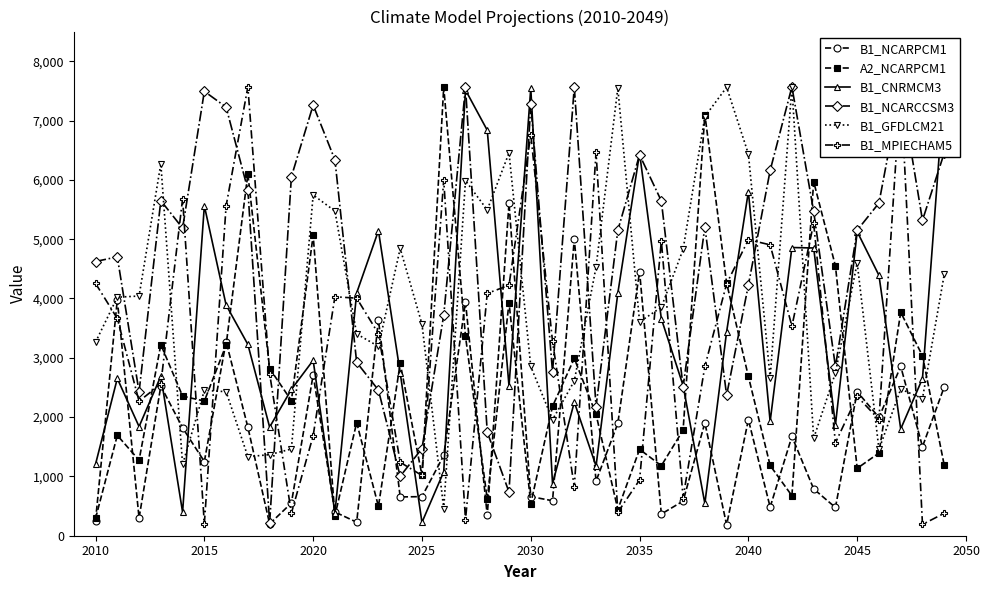

Is it true that B1_NCARPCM1 equals 2088 at 2015?

False